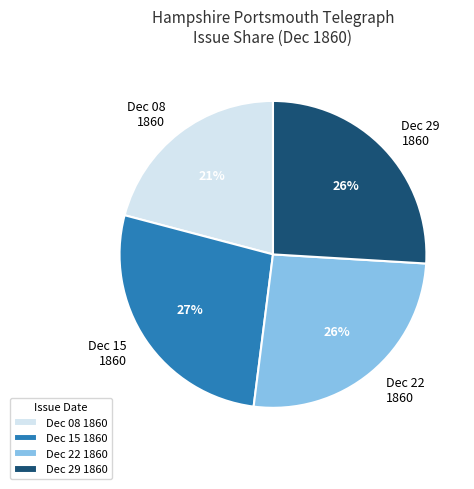

Is there any slice that represents more than half of the pie?

No